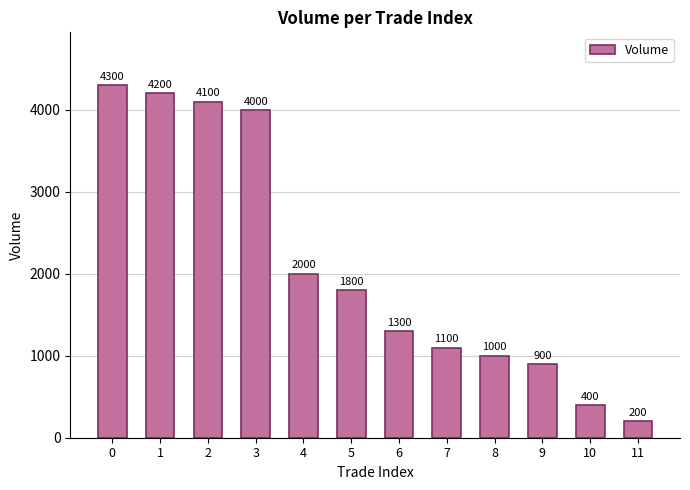

What is the average value?

2108